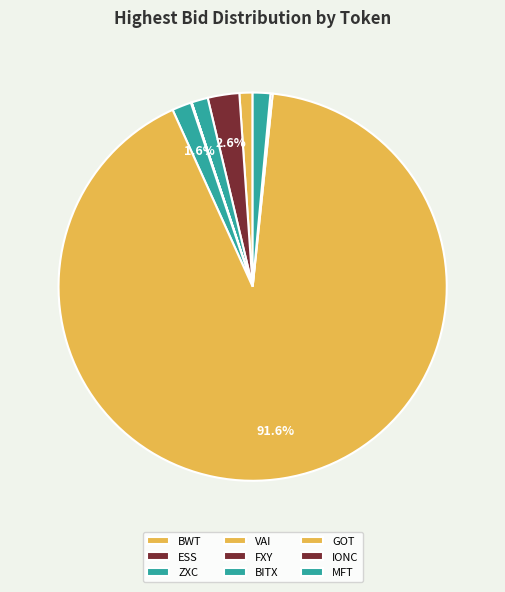

What percentage is NOT represented by BITX?

98.4%